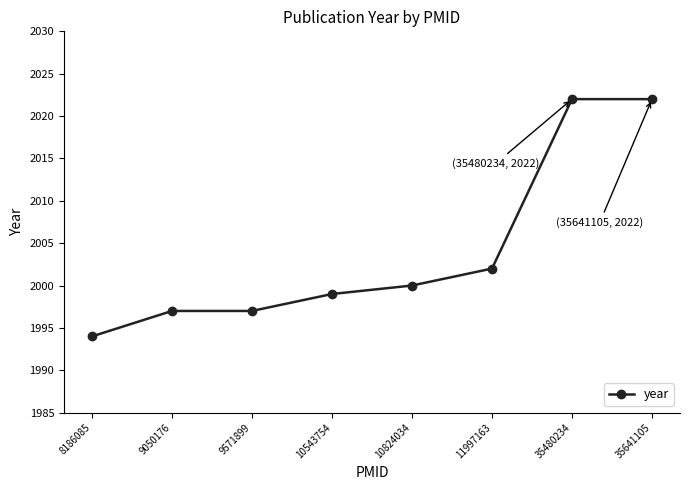

What is the sum of all values?

16033